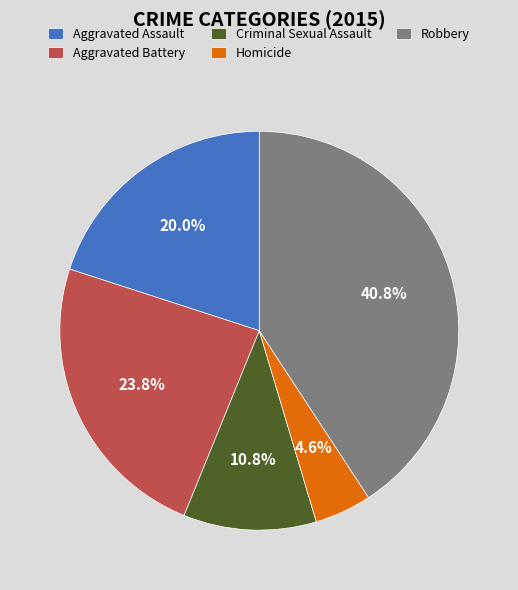

Which category has the biggest portion of the pie?

Robbery